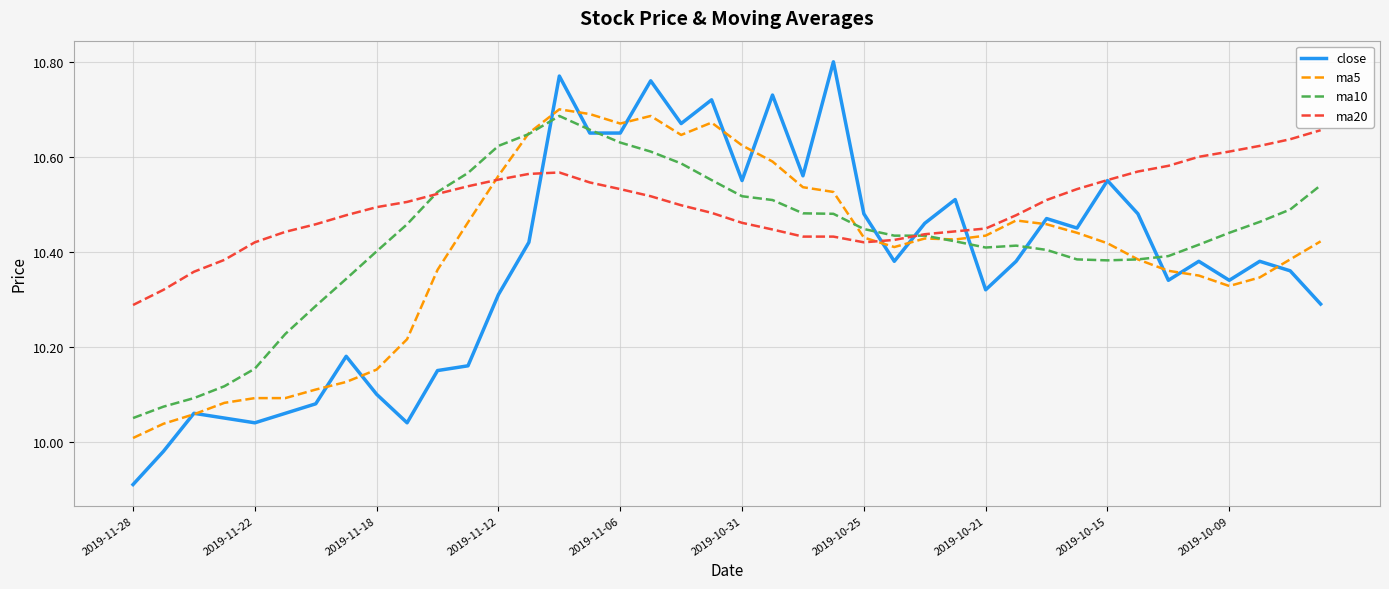

Which series has the largest total across all categories?

ma20